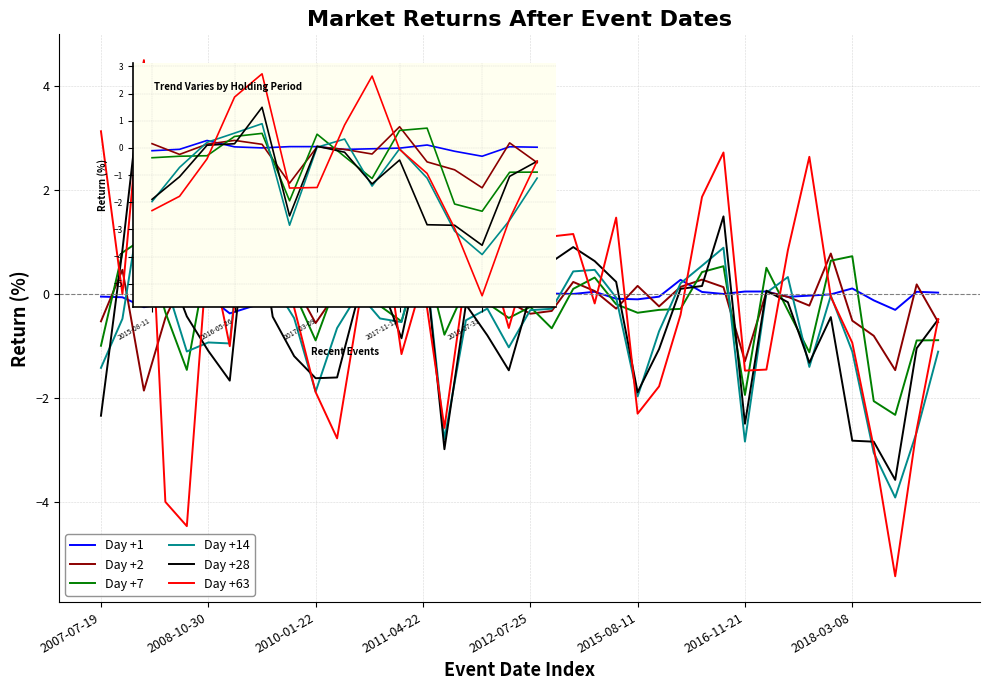

Which series has the widest spread of values?

Day +63